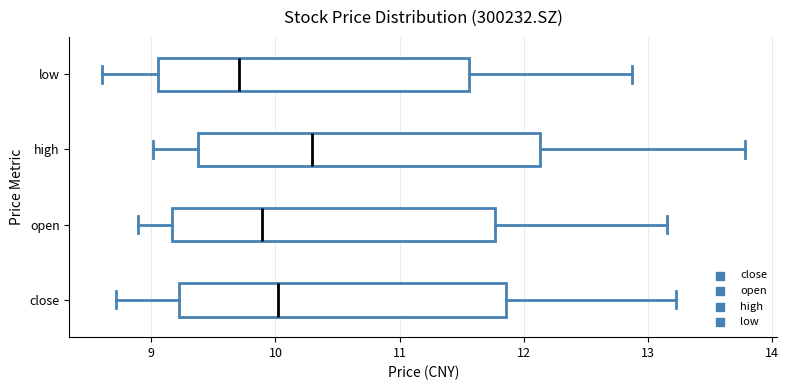

Where does the left whisker of the box for open end on the x-axis? The values are not printed on the chart, so give them approximately, as read against the axis.

8.9